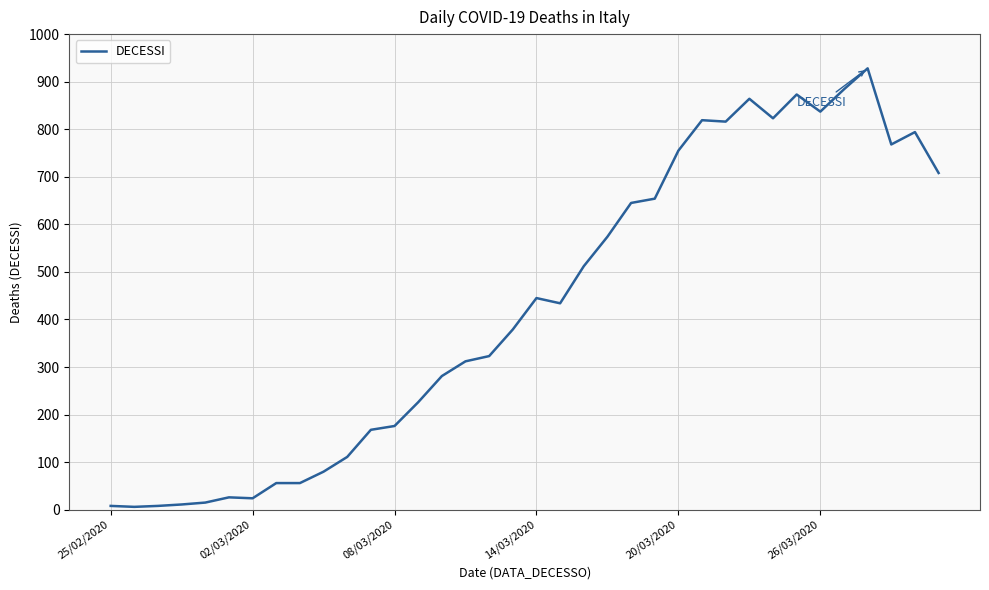

What is the difference between the maximum and minimum values?

922